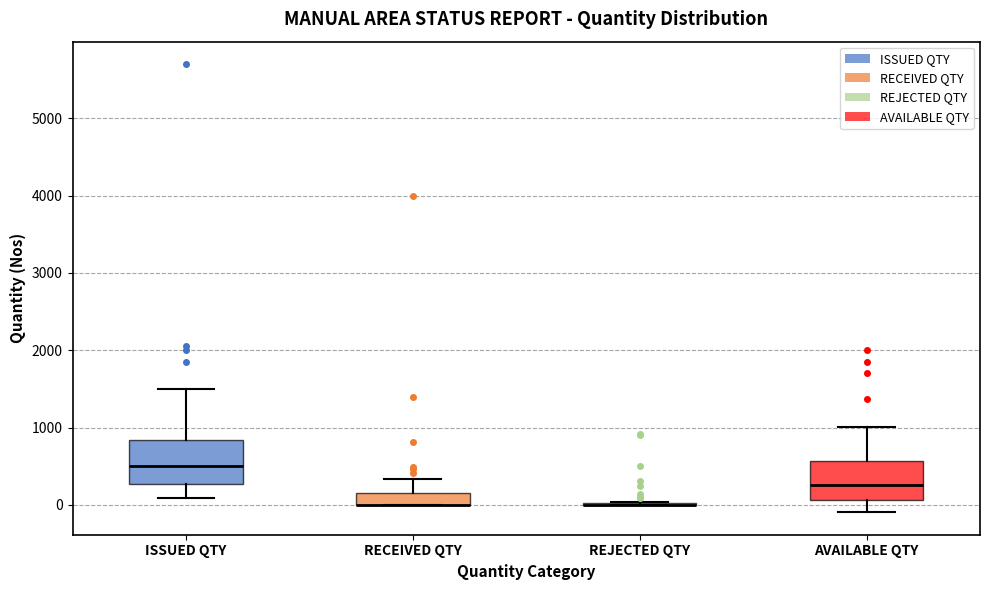

Reading left to right, read every box against the y-axis: the position of its median line, the range the box covers, and the ends of its whiskers. The values are not printed on the chart, so give them approximately, as read against the axis.

ISSUED QTY: median 500, box 300 to 800, whiskers 100 to 1500
RECEIVED QTY: median 0 (drawn on the box's lower edge), box 0 to 200, whiskers 0 to 300
REJECTED QTY: box collapsed to a line at 0, whiskers 0 to 0
AVAILABLE QTY: median 300, box 100 to 600, whiskers -100 to 1000